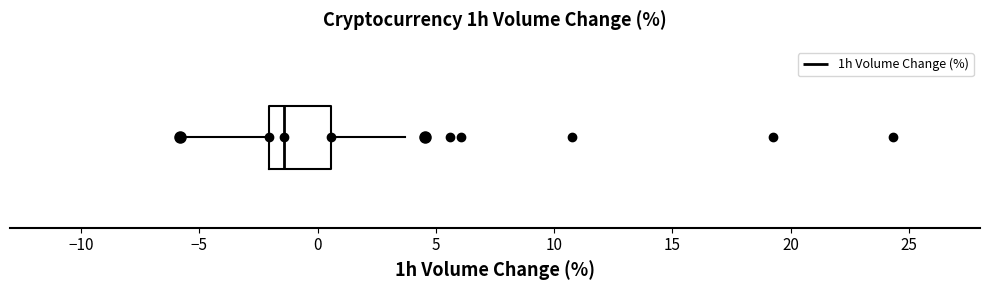

Transcribe this box plot: give where the median line is, the range the box spans, and where the two whiskers end, as read against the x-axis. The values are not printed on the chart, so give them approximately, as read against the axis.

median -1.5, box -2.0 to 0.5, whiskers -6.0 to 3.5